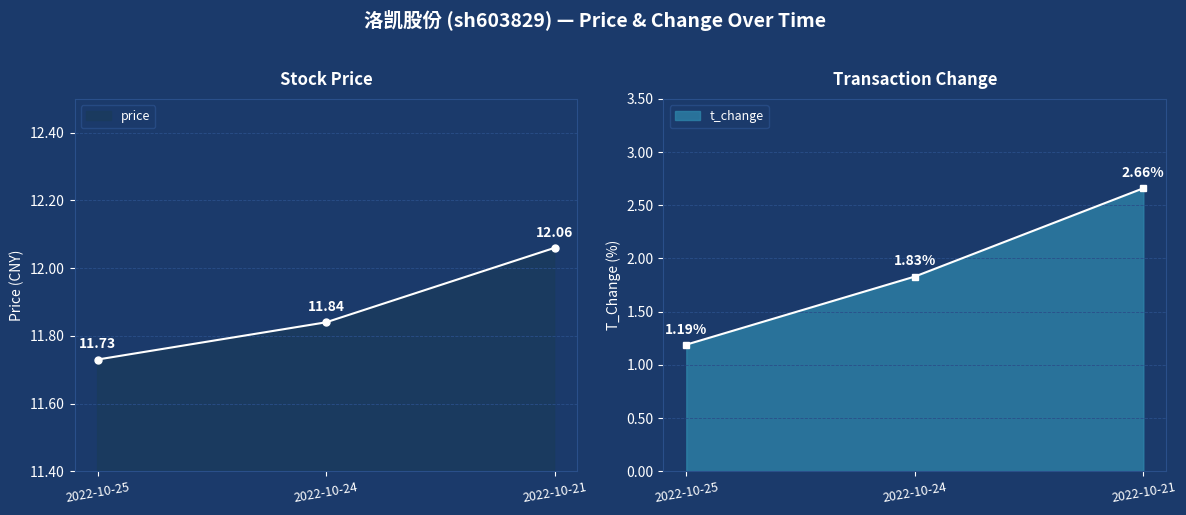

Which series has the largest total across all categories?

price